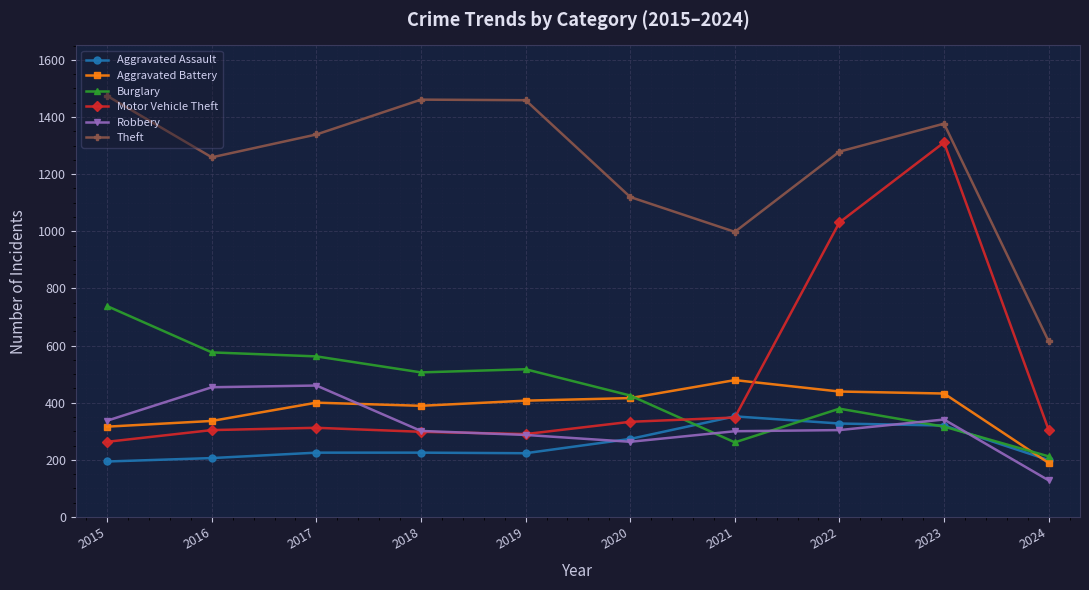

True or false: Aggravated Battery and Theft intersect in this chart.

False